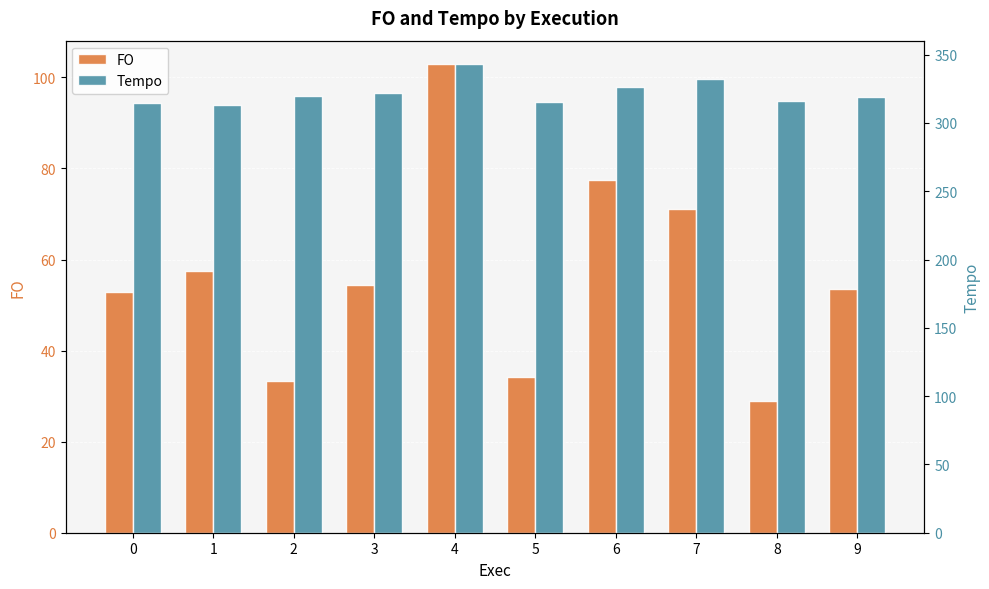

Reading right to left, list all the values displayed in this chart.

FO: 53.6	28.9	71.2	77.5	34.1	102.9	54.3	33.3	57.4	52.9
Tempo: 319.3	315.7	332.0	326.5	315.2	343.1	322.2	320.1	313.4	314.3